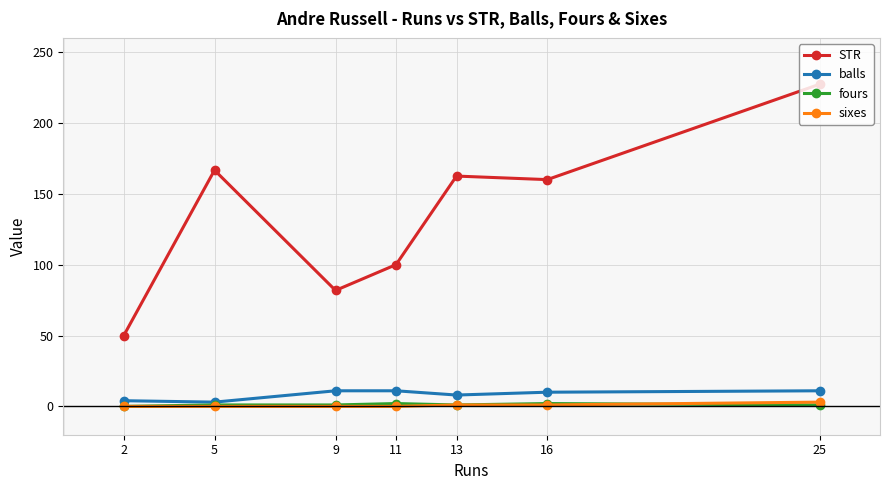

What is the highest value of the fours series?

2.0